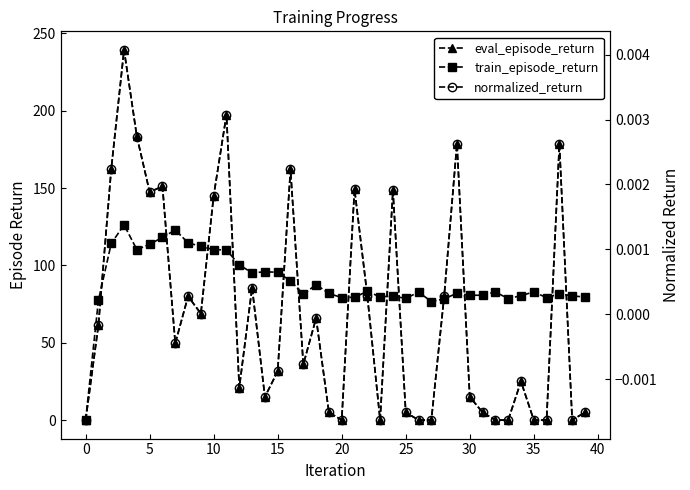

How many lines are shown in the chart?

3